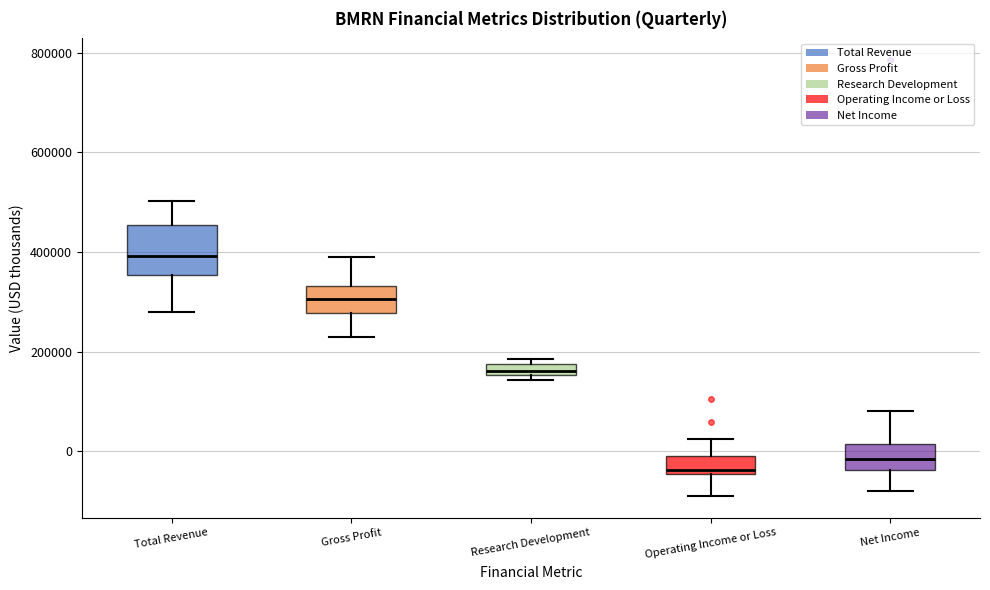

Where does the upper whisker of the box for Total Revenue end on the y-axis? The values are not printed on the chart, so give them approximately, as read against the axis.

500000